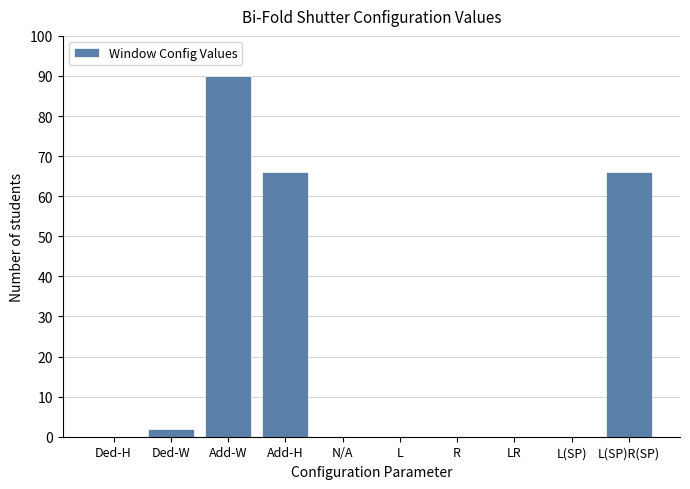

The chart shows a value of -62 at Ded-H. True or false?

False